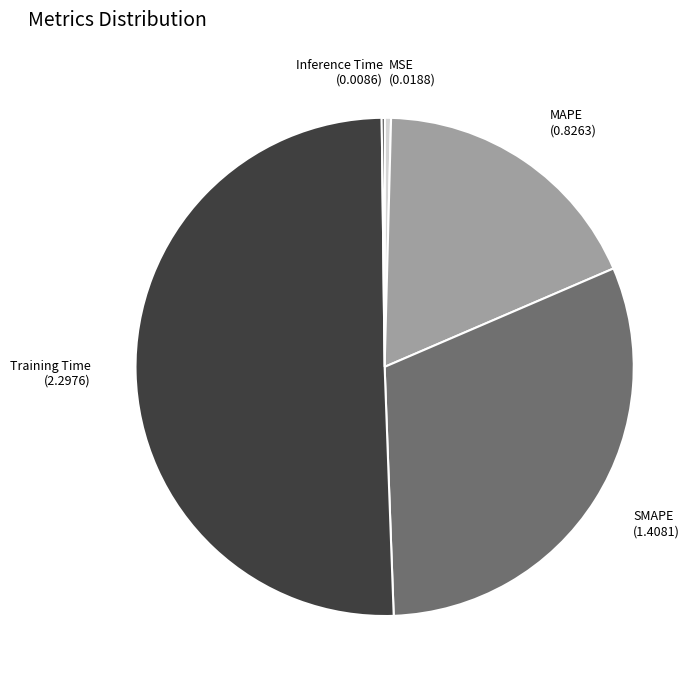

True or false: Training Time accounts for 50% of the total.

True